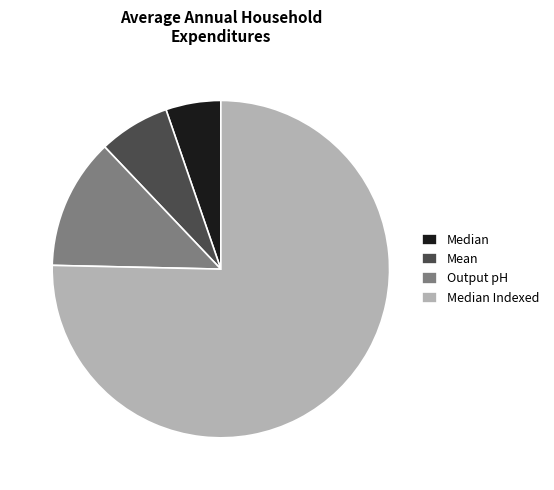

Approximately how many times larger is the value at Output pH compared to Median?

2.4